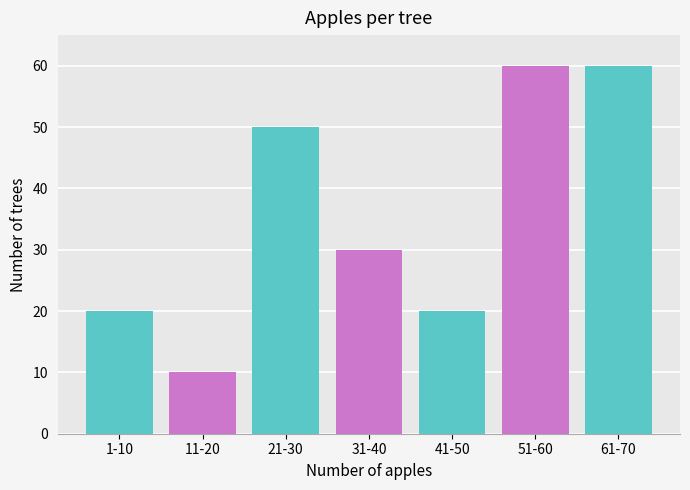

Reading left to right, list all the values displayed in this chart.

20	10	50	30	20	60	60